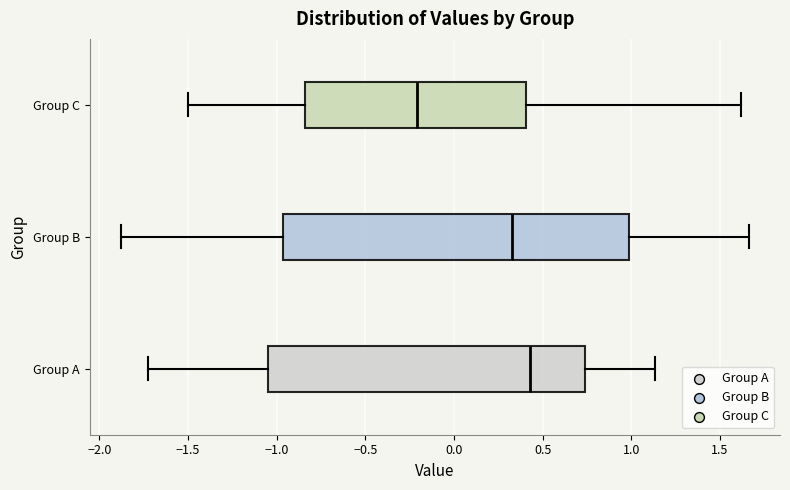

Which box has the furthest to the left median line?

Group C